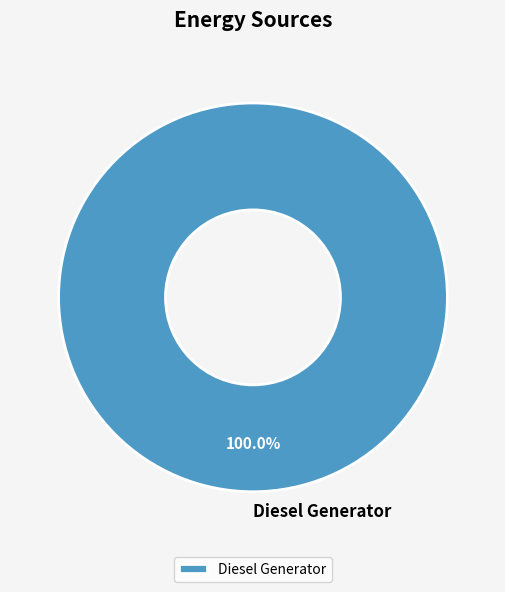

What percentage is the Diesel Generator slice, to the nearest percent?

100%